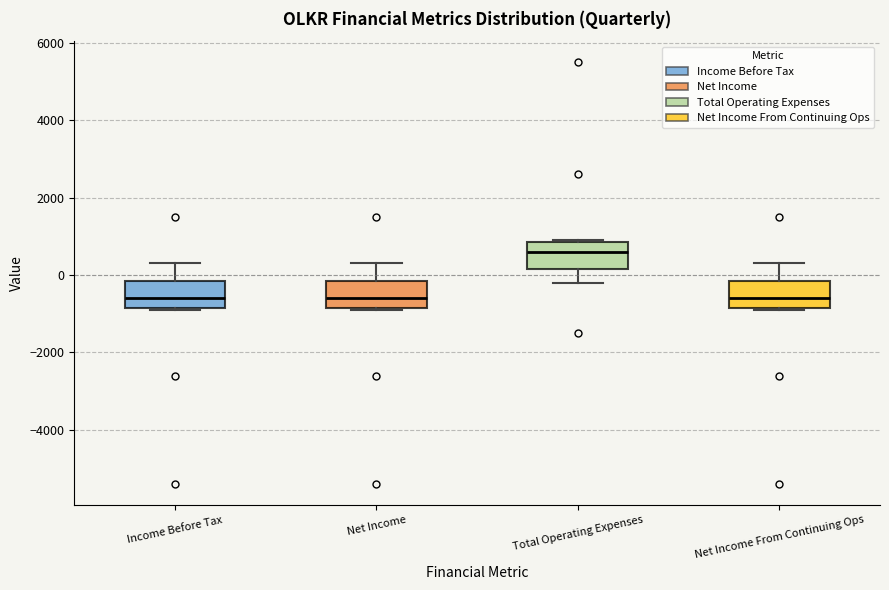

Reading left to right, transcribe this box plot: for each box, give where its median line is, the range the box spans, and where its two whiskers end, as read against the y-axis. The values are not printed on the chart, so give them approximately, as read against the axis.

Income Before Tax: median -600, box -800 to -200, whiskers -800 to 400
Net Income: median -600, box -800 to -200, whiskers -800 to 400
Total Operating Expenses: median 600, box 200 to 800, whiskers -200 to 1000
Net Income From Continuing Ops: median -600, box -800 to -200, whiskers -800 to 400